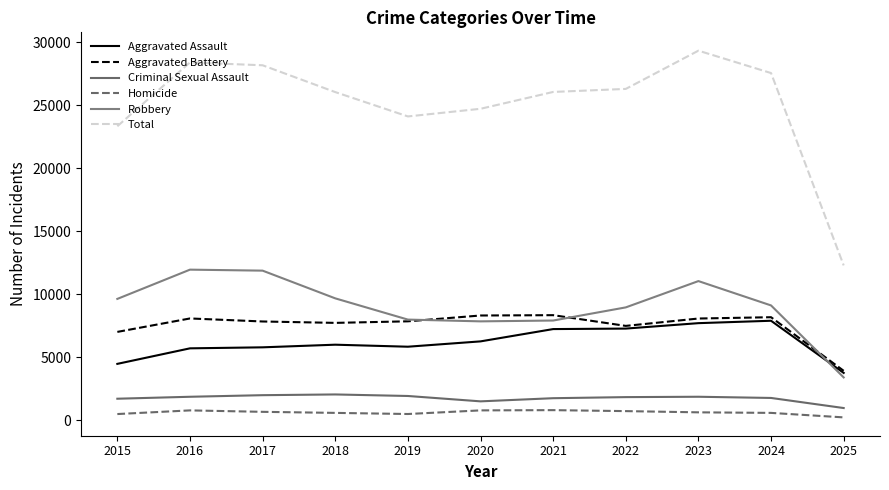

The Aggravated Assault series shows 5713 at 2016. True or false?

True